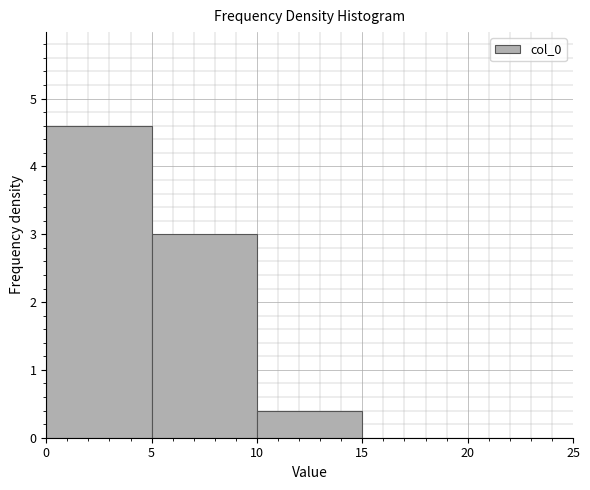

Reading left to right, transcribe this chart: for each bar, give the range it covers on the x-axis and its height. The values are not printed on the chart, so give them approximately, as read against the axis.

0 to 5: 4.6
5 to 10: 3.0
10 to 15: 0.4
15 to 20: 0
20 to 25: 0